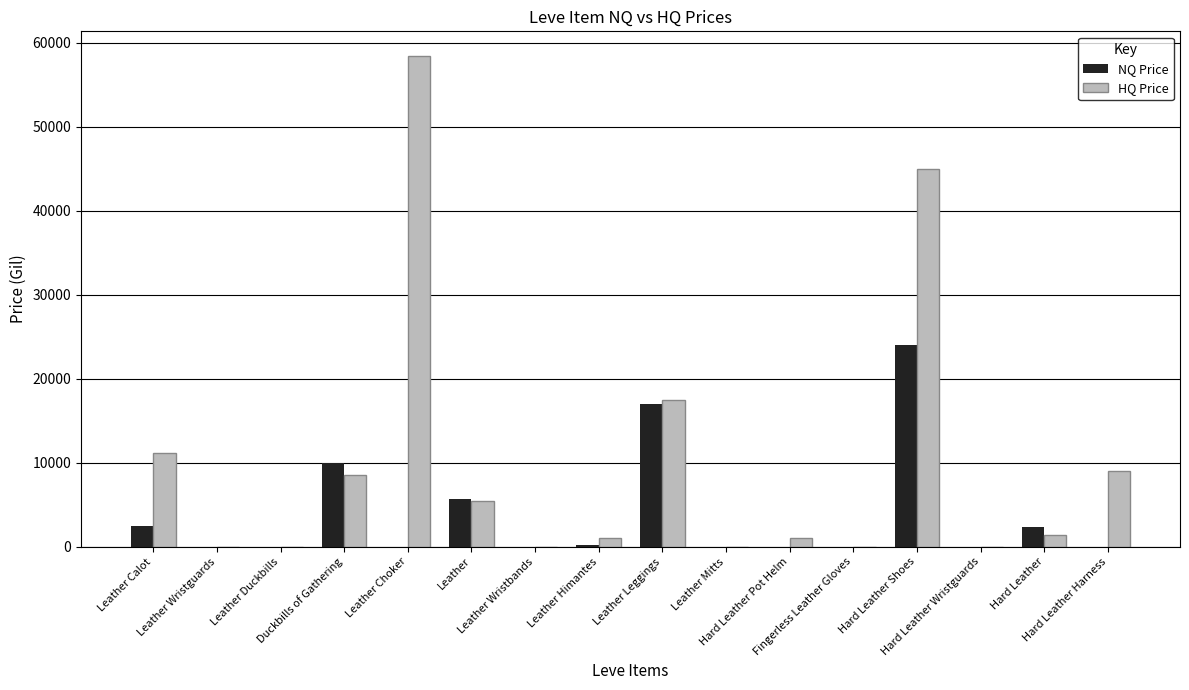

What is the greatest value displayed?

58411.4